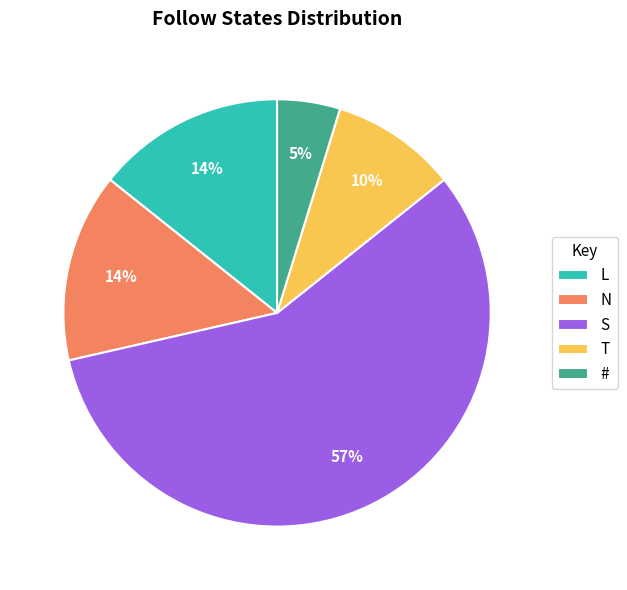

How many segments does this pie chart have?

5